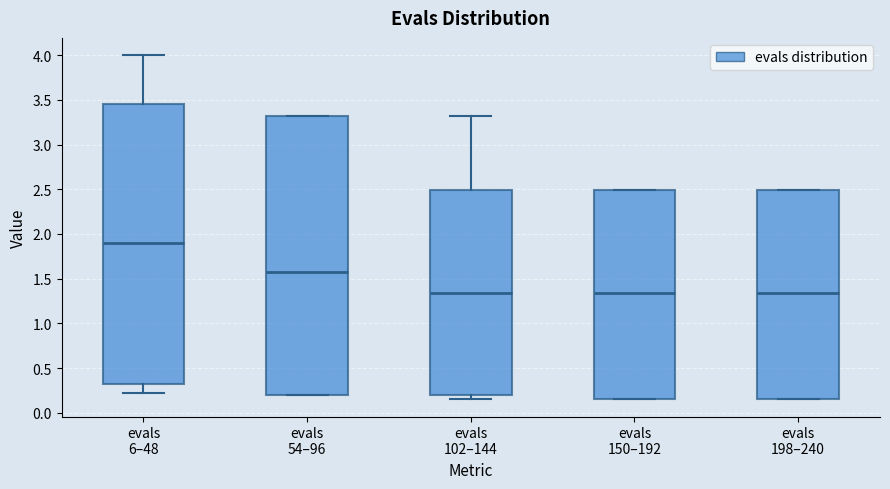

Reading left to right, transcribe this box plot: for each box, give where its median line is, the range the box spans, and where its two whiskers end, as read against the y-axis. The values are not printed on the chart, so give them approximately, as read against the axis.

evals 6–48: median 1.90, box 0.35 to 3.45, whiskers 0.20 to 4.00
evals 54–96: median 1.60, box 0.20 to 3.30, whiskers 0.20 to 3.30
evals 102–144: median 1.35, box 0.20 to 2.50, whiskers 0.15 to 3.30
evals 150–192: median 1.35, box 0.15 to 2.50, whiskers 0.15 to 2.50
evals 198–240: median 1.35, box 0.15 to 2.50, whiskers 0.15 to 2.50